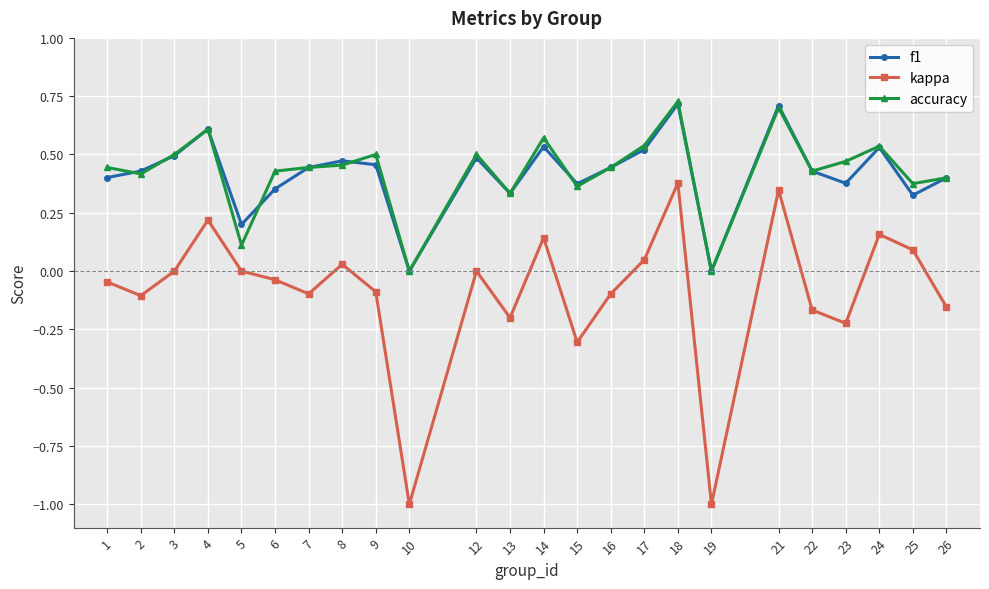

True or false: kappa and accuracy cross at least once.

False